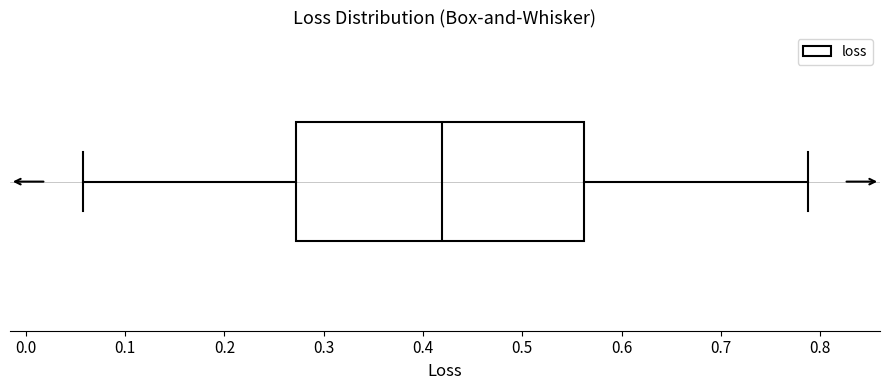

Transcribe this box plot: give where the median line is, the range the box spans, and where the two whiskers end, as read against the x-axis. The values are not printed on the chart, so give them approximately, as read against the axis.

median 0.42, box 0.27 to 0.56, whiskers 0.06 to 0.79